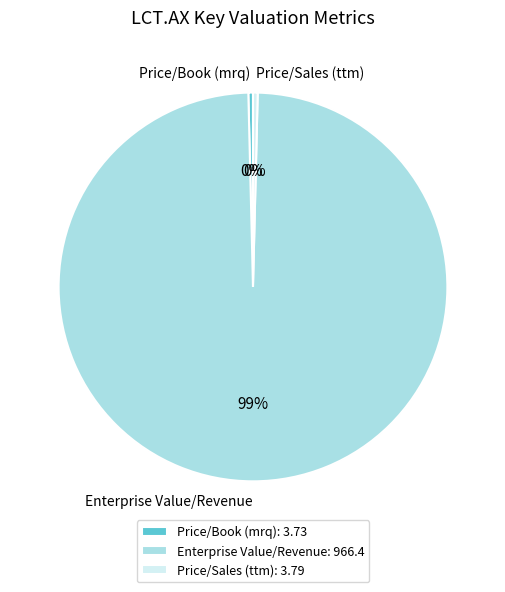

Is the sum of Enterprise Value/Revenue and Price/Book (mrq) greater than half?

Yes